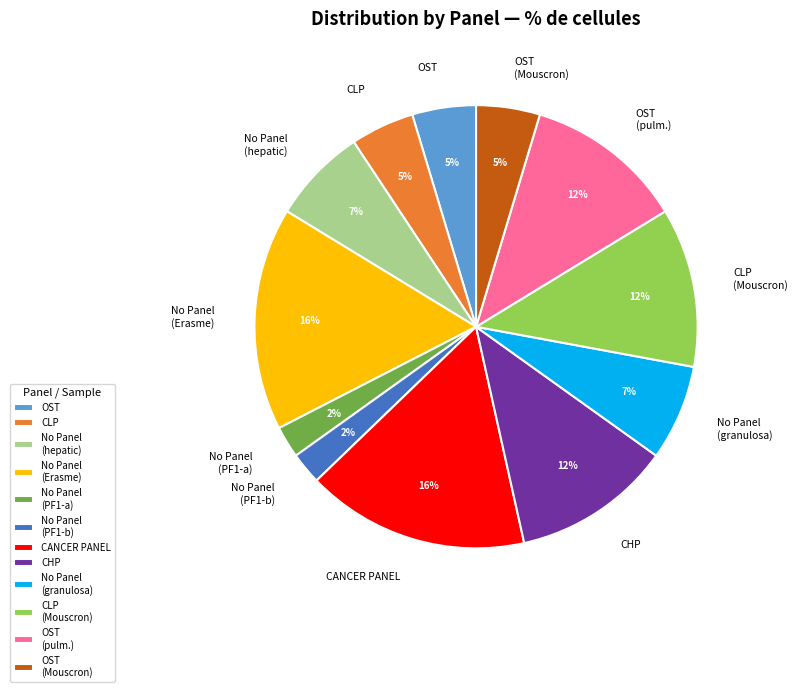

Is there any slice that represents more than half of the pie?

No